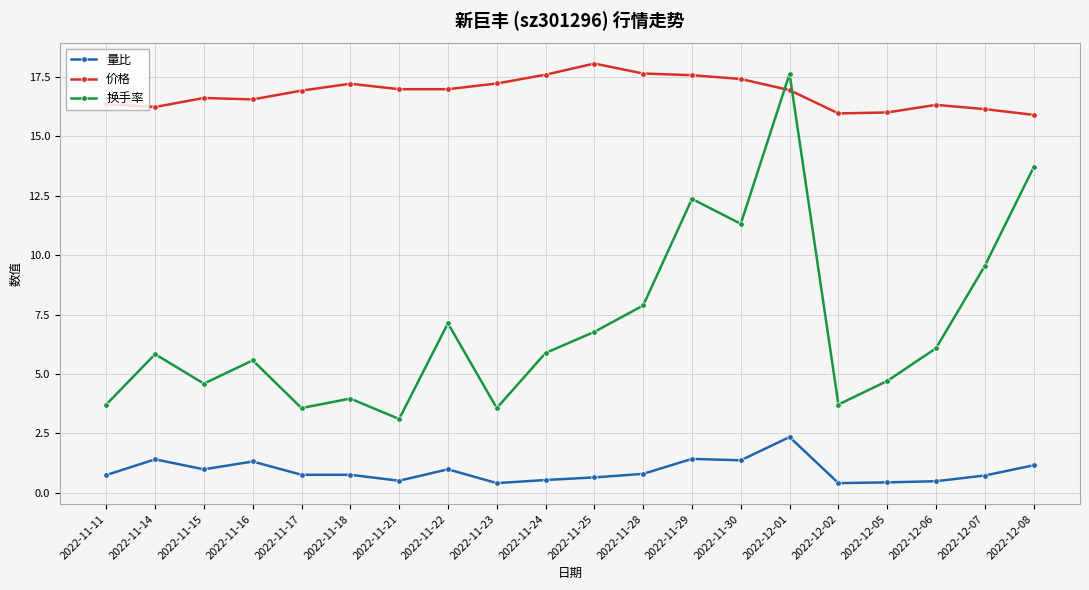

What is the sum of all 价格 values?

336.8